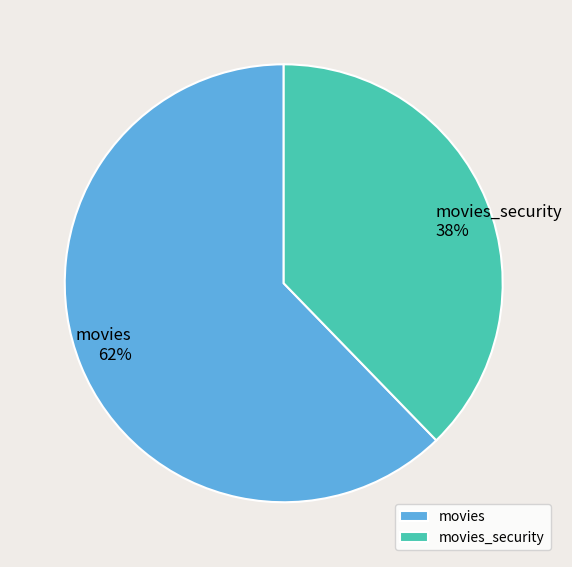

To the nearest percent, what is the combined percentage of movies and movies_security?

100%